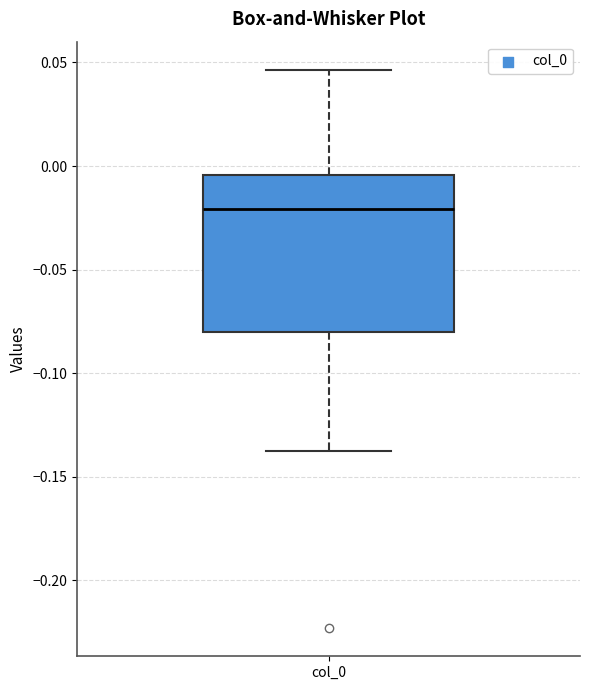

Where does the upper whisker of the box for col_0 end on the y-axis? The values are not printed on the chart, so give them approximately, as read against the axis.

0.045